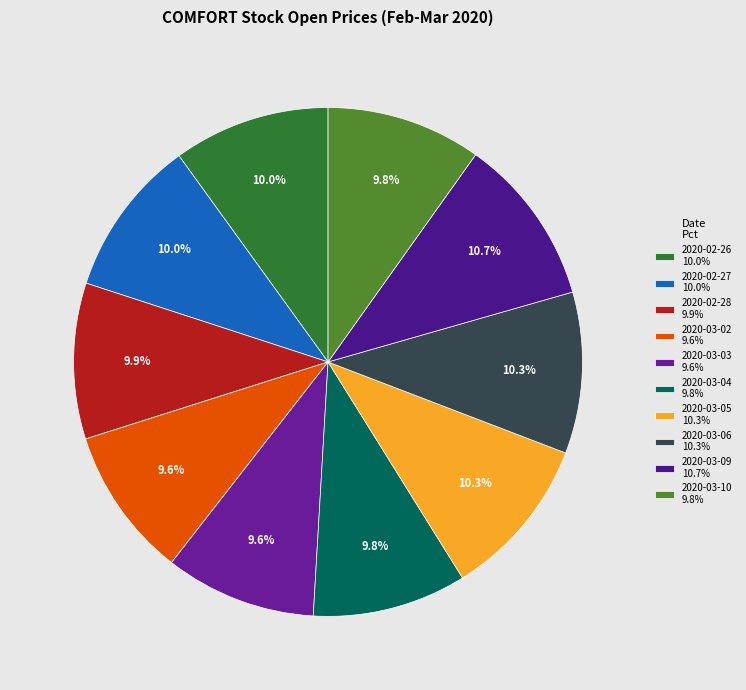

Is the sum of 2020-02-27 and 2020-03-02 greater than half?

No